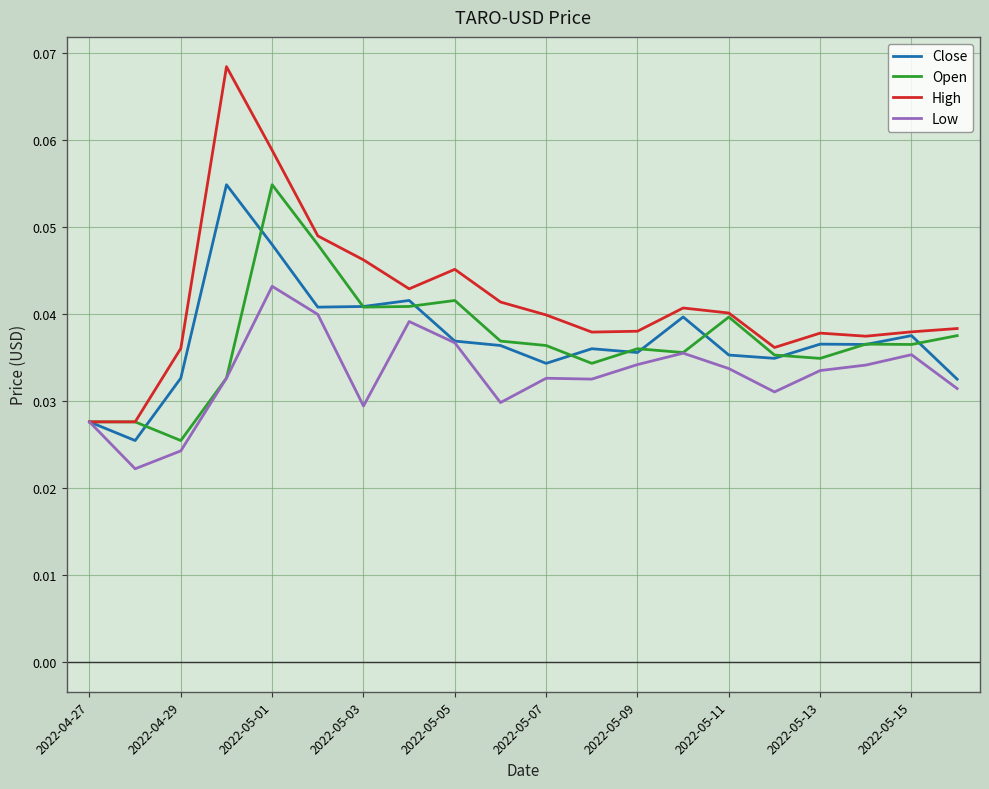

Which series has the largest total across all categories?

High